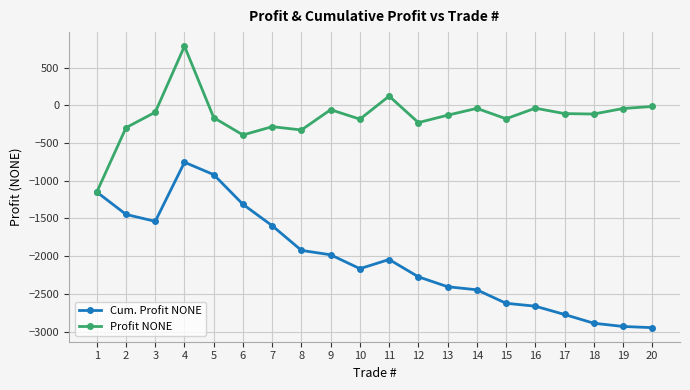

Which category has the lowest value in the Profit NONE series?

1